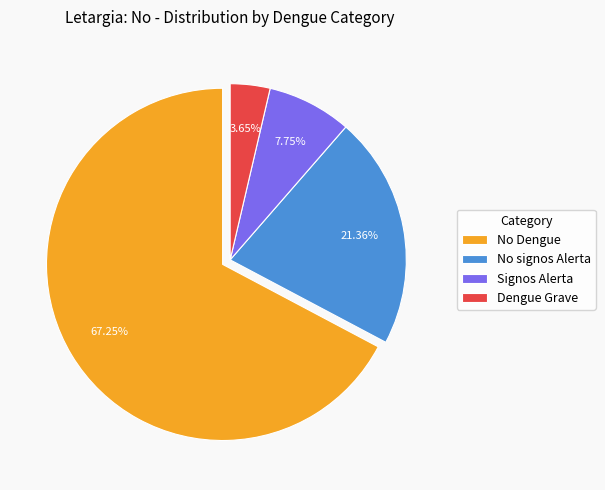

How many segments does this pie chart have?

4